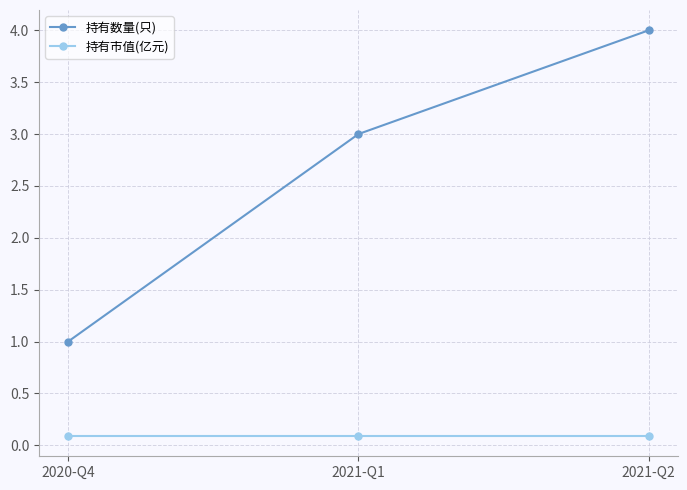

Is this an area chart (filled region under the line)?

No